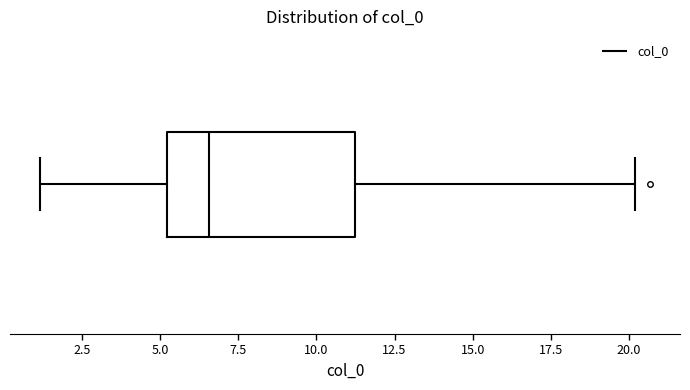

Transcribe this box plot: give where the median line is, the range the box spans, and where the two whiskers end, as read against the x-axis. The values are not printed on the chart, so give them approximately, as read against the axis.

median 6.5, box 5.0 to 11.0, whiskers 1.0 to 20.0